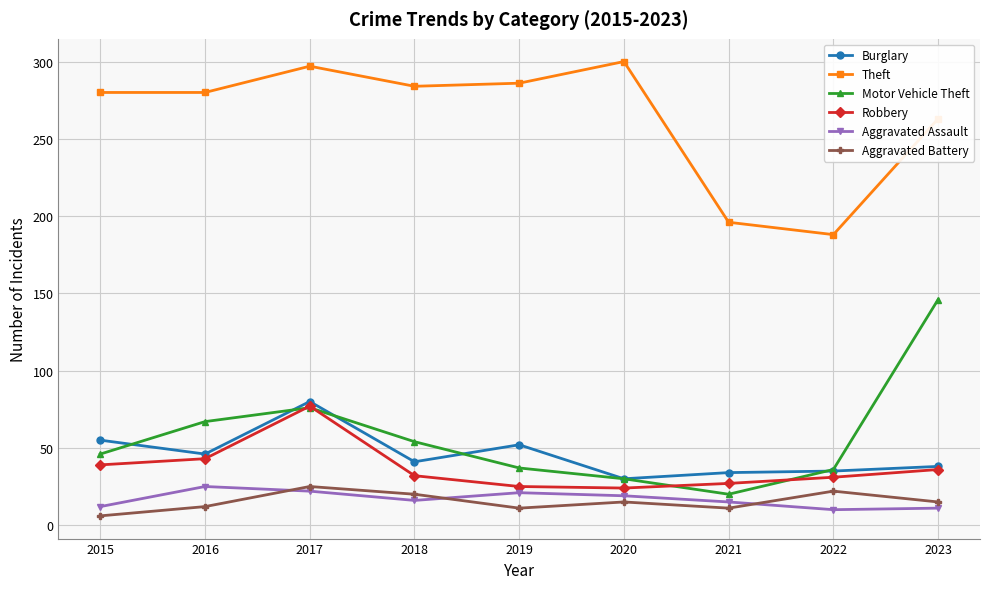

Where does the Aggravated Assault series first go above 16?

2016